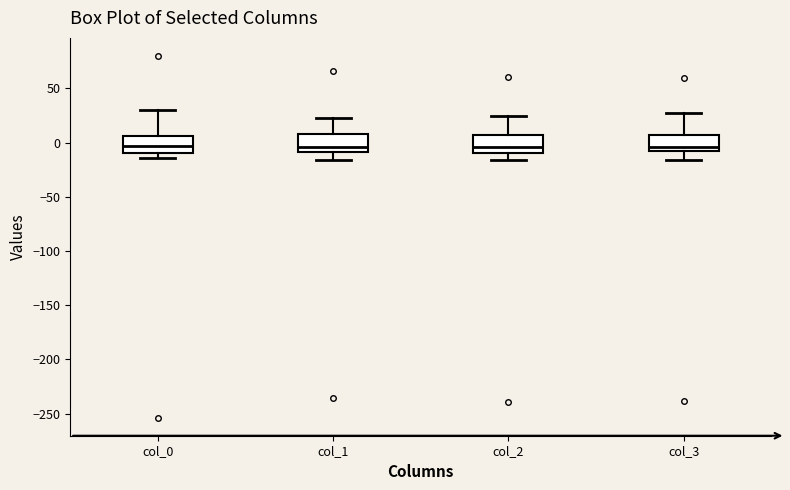

Reading left to right, transcribe this box plot: for each box, give where its median line is, the range the box spans, and where its two whiskers end, as read against the y-axis. The values are not printed on the chart, so give them approximately, as read against the axis.

col_0: median -5, box -10 to 5, whiskers -15 to 30
col_1: median -5, box -10 to 10, whiskers -15 to 25
col_2: median -5, box -10 to 5, whiskers -15 to 25
col_3: median -5, box -10 to 5, whiskers -15 to 25